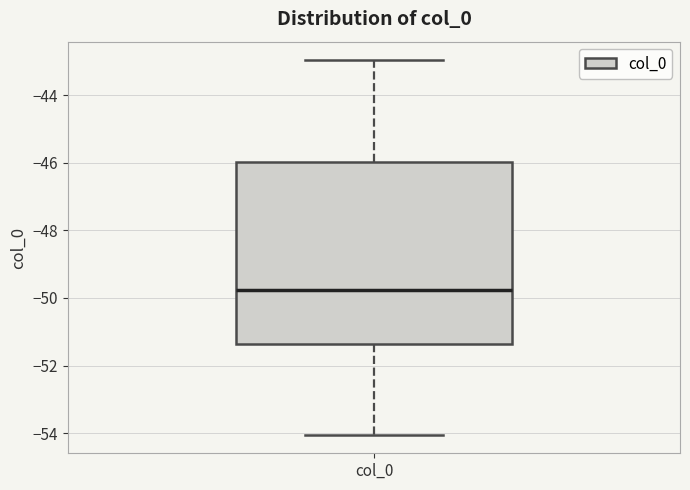

Read this box plot against the y-axis: the position of the median line, the range covered by the box, and the ends of both whiskers. The values are not printed on the chart, so give them approximately, as read against the axis.

median -49.8, box -51.4 to -46.0, whiskers -54.0 to -43.0